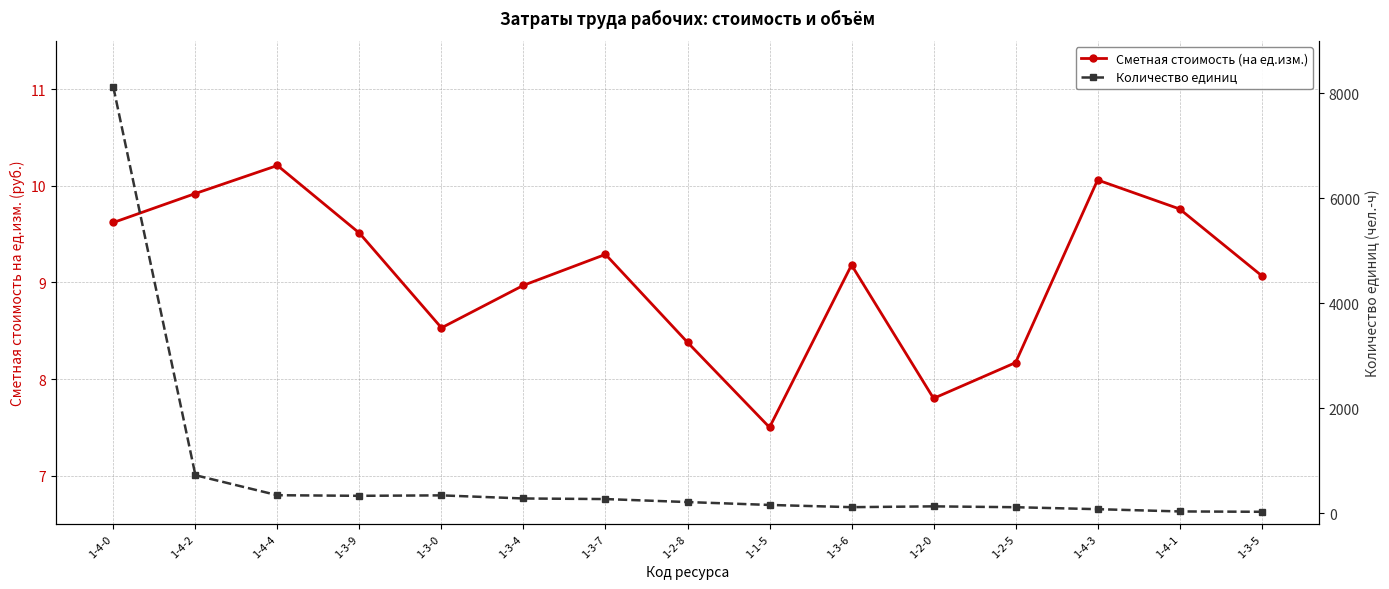

List the series in order of their peak value, lowest first.

Сметная стоимость (на ед.изм.), Количество единиц